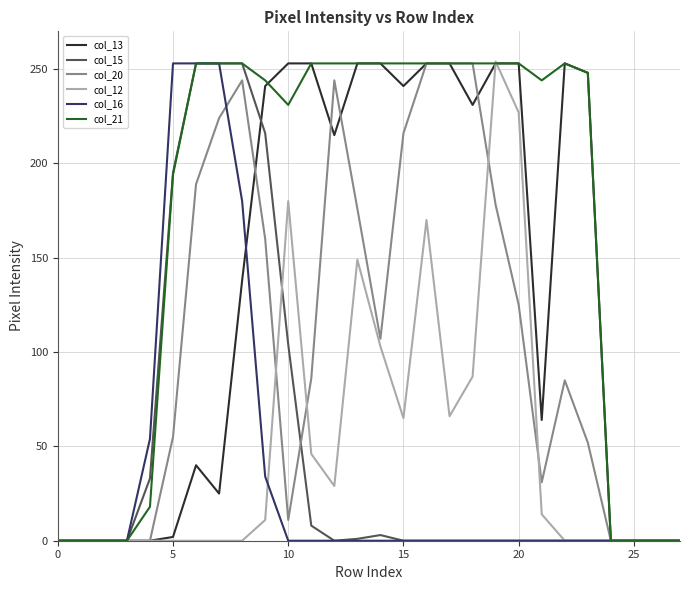

What is the maximum value shown in the chart?

254